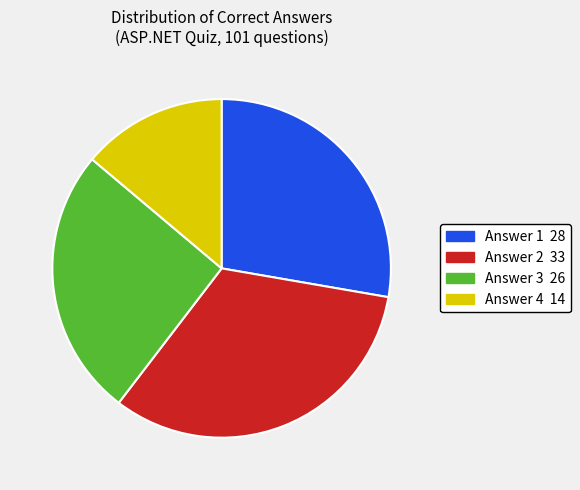

Does any single category account for the majority?

No